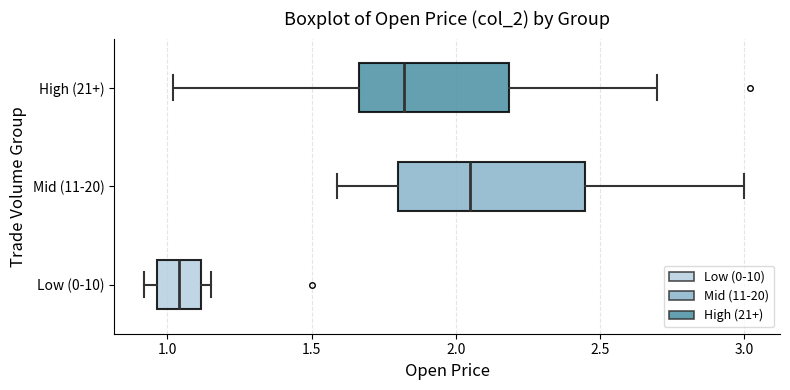

Which box has the furthest to the right median line?

Mid (11-20)